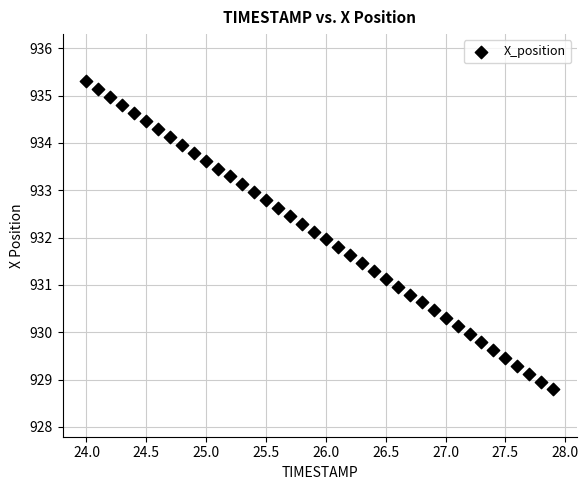

What is the range of Y values (max minus min)?

6.5